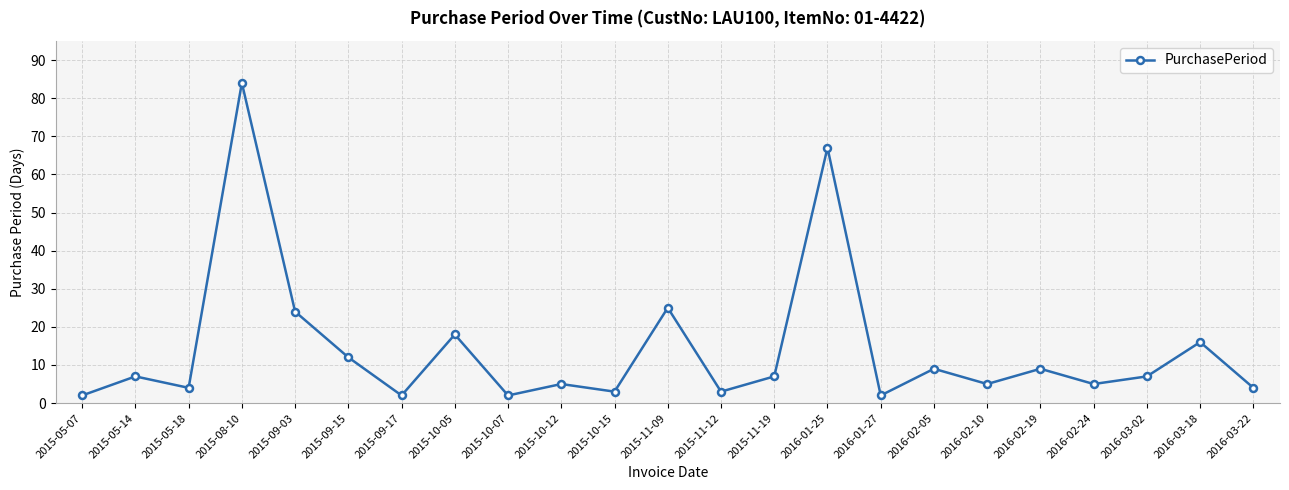

What is the greatest value displayed?

84